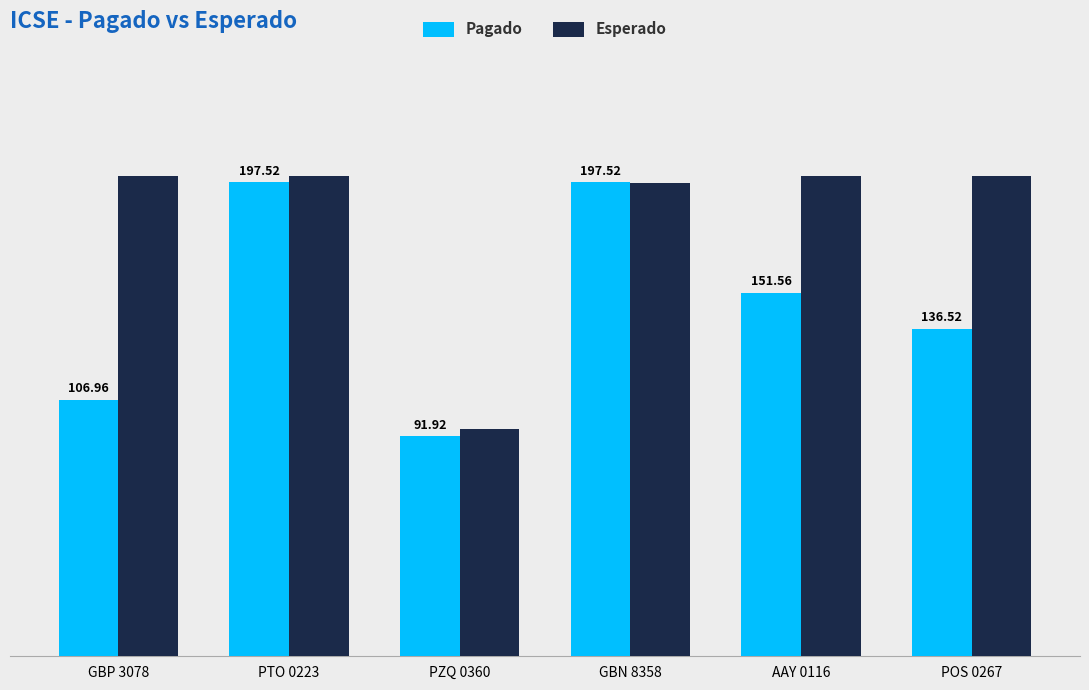

Is the value of Pagado at GBN 8358 greater than the value of Esperado at GBN 8358?

Yes